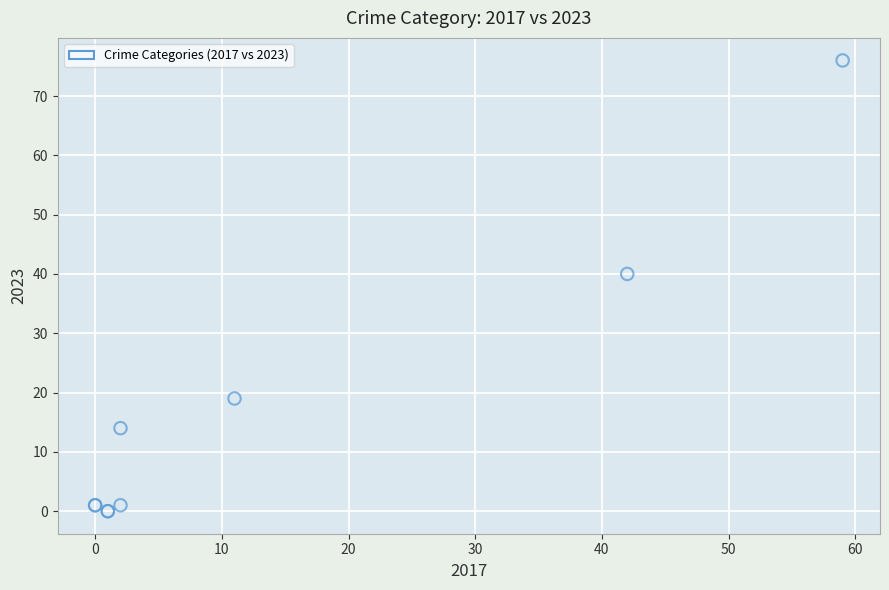

What Y value in the scatter plot is closest to 38?

40